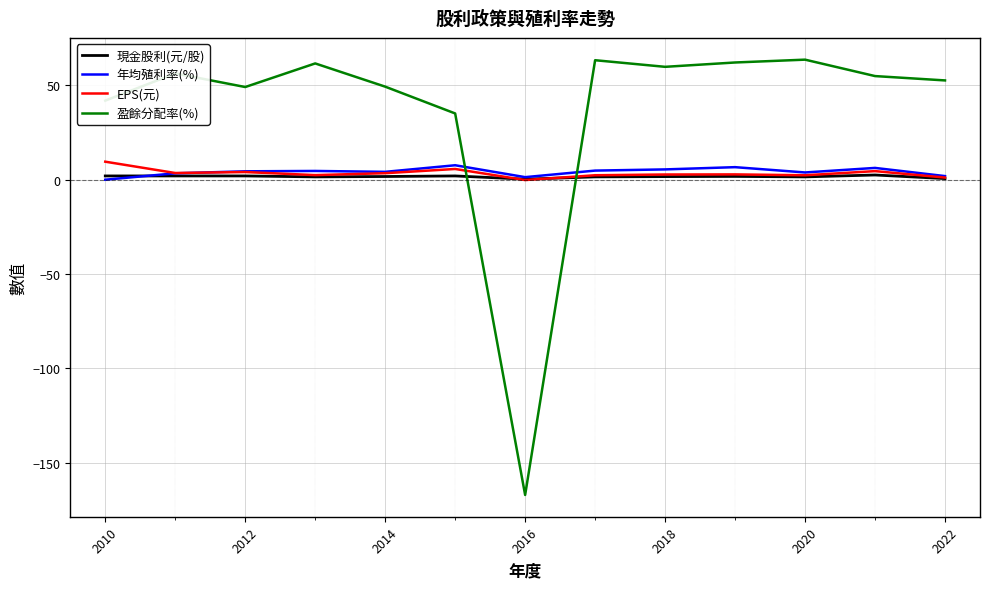

Does the chart have visible grid lines?

Yes